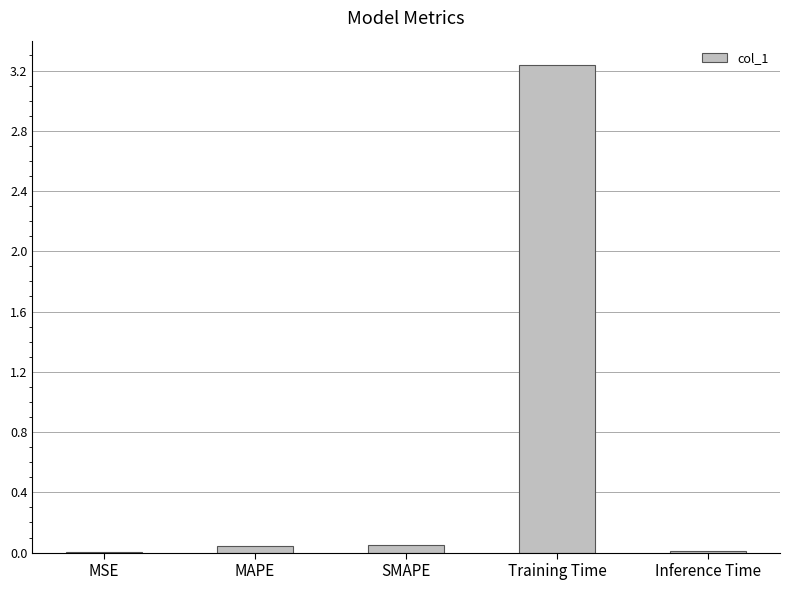

Which category has the highest value across all series?

Training Time